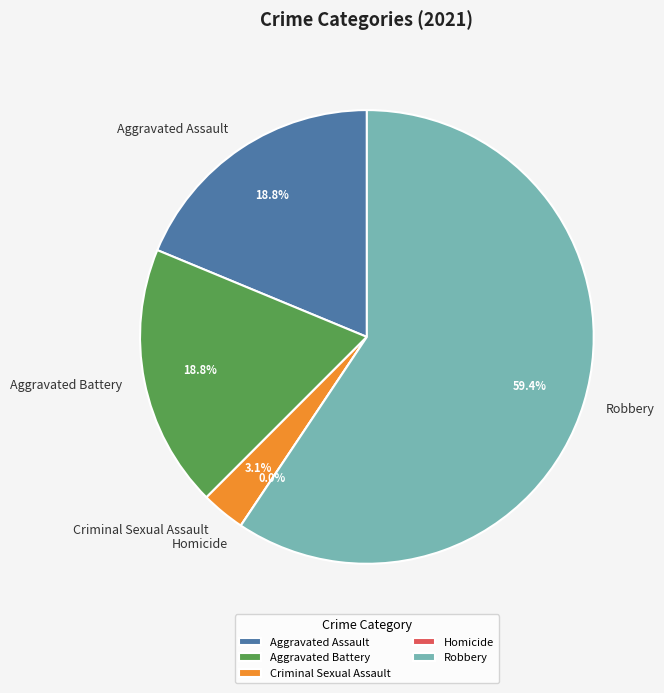

Does Robbery account for over 50% of the chart?

Yes